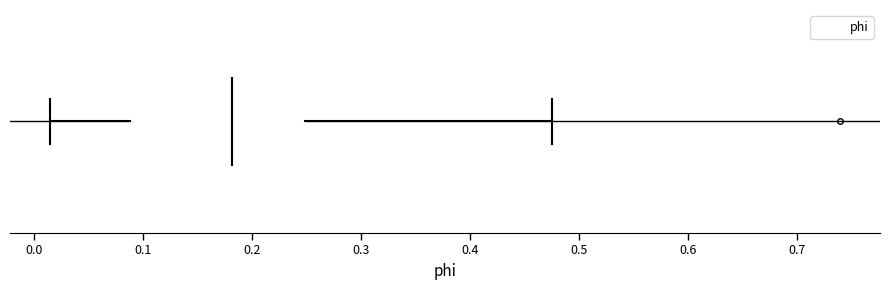

Read this box plot against the x-axis: the position of the median line, the range covered by the box, and the ends of both whiskers. The values are not printed on the chart, so give them approximately, as read against the axis.

median 0.18, box 0.09 to 0.25, whiskers 0.01 to 0.48